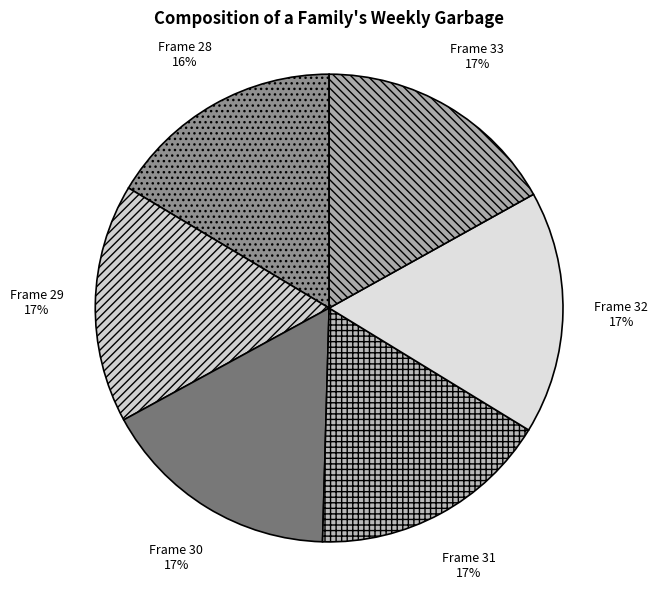

Do Frame 28 and Frame 30 together represent more than half of the pie?

No